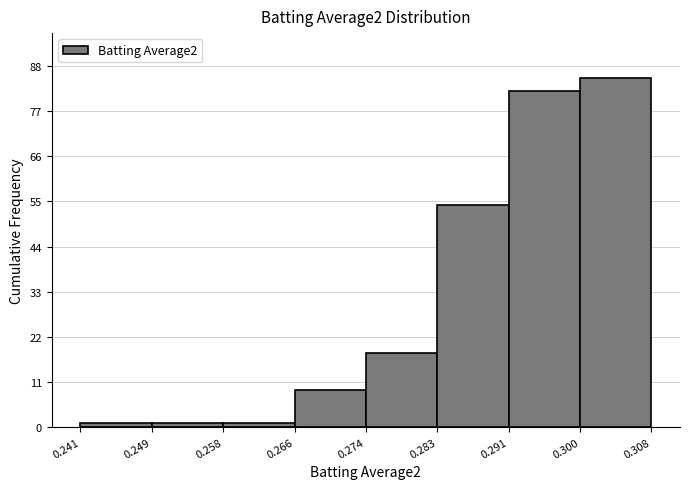

What is the height of the bar covering 0.266 to 0.274 on the x-axis? The values are not printed on the chart, so give them approximately, as read against the axis.

10